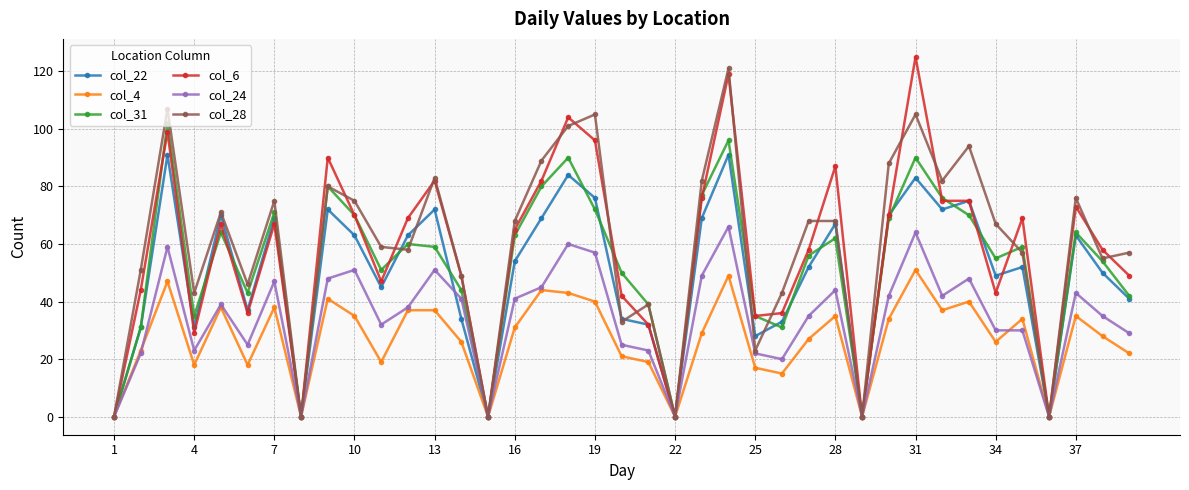

True or false: col_4 has more than 0 interior local peaks.

True